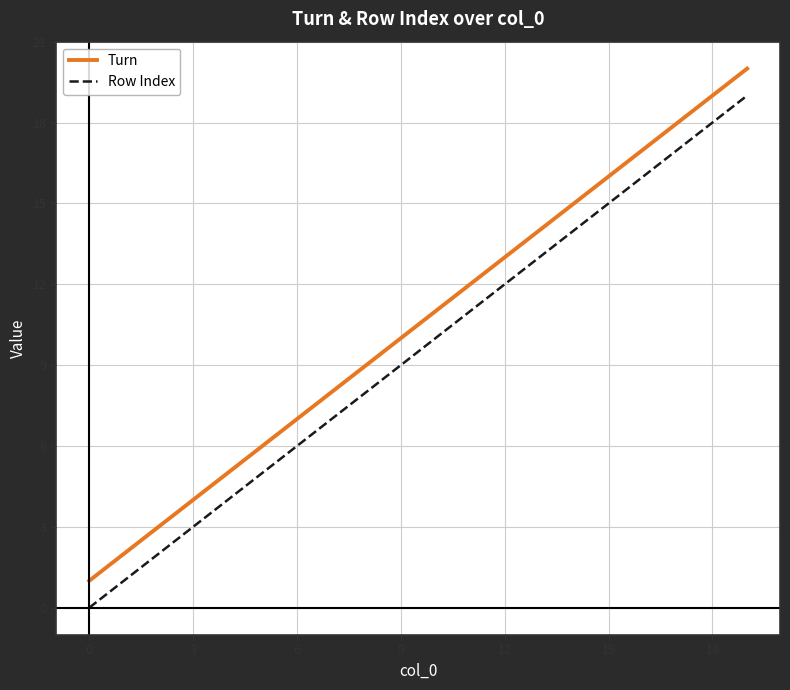

What is the highest value of the Row Index series?

19